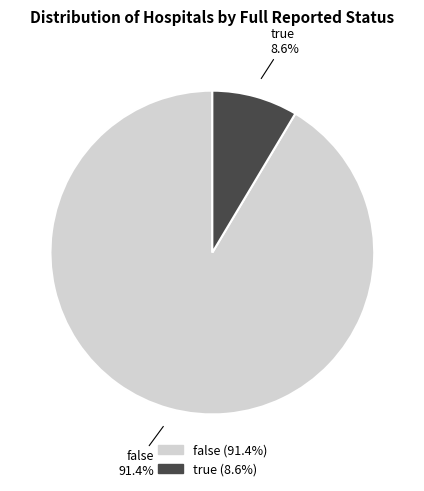

To the nearest percent, what portion does false represent?

91%